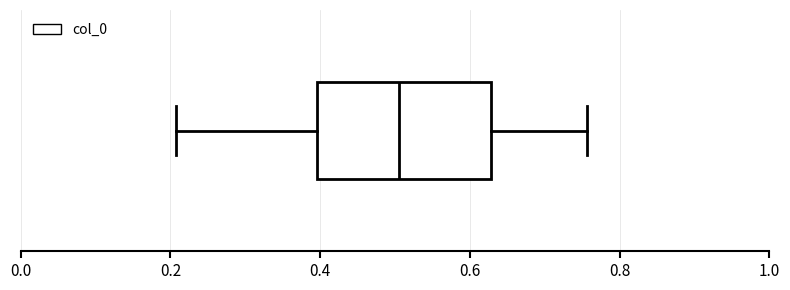

Transcribe this box plot: give where the median line is, the range the box spans, and where the two whiskers end, as read against the x-axis. The values are not printed on the chart, so give them approximately, as read against the axis.

median 0.50, box 0.40 to 0.62, whiskers 0.20 to 0.76